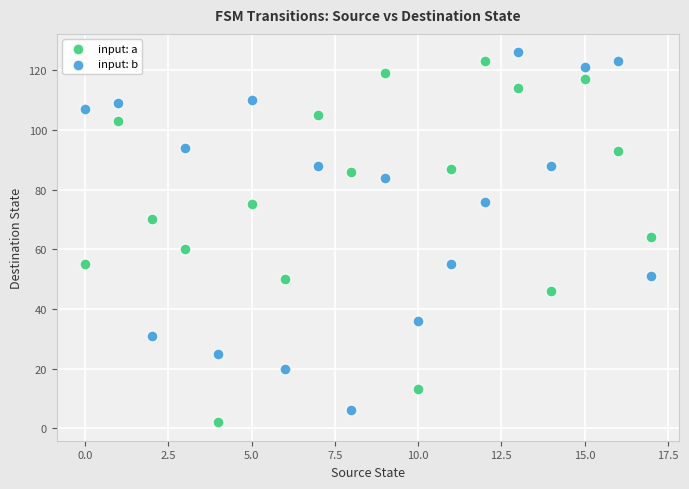

In the input: b series, what Y value is closest to 66?

76